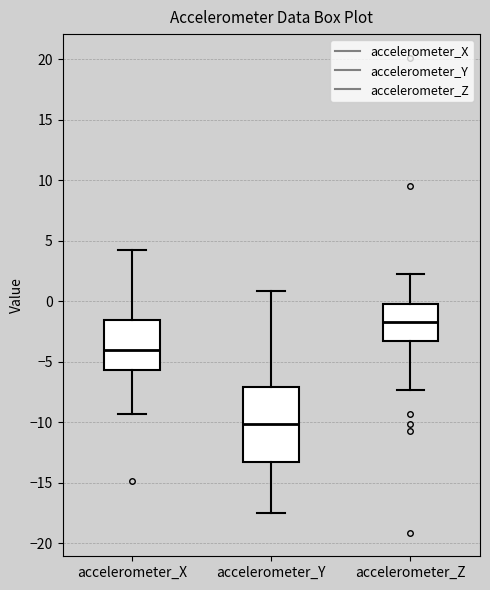

Reading left to right, read every box against the y-axis: the position of its median line, the range the box covers, and the ends of its whiskers. The values are not printed on the chart, so give them approximately, as read against the axis.

accelerometer_X: median -4.0, box -5.5 to -1.5, whiskers -9.5 to 4.0
accelerometer_Y: median -10.0, box -13.5 to -7.0, whiskers -17.5 to 1.0
accelerometer_Z: median -1.5, box -3.5 to 0.0, whiskers -7.5 to 2.5